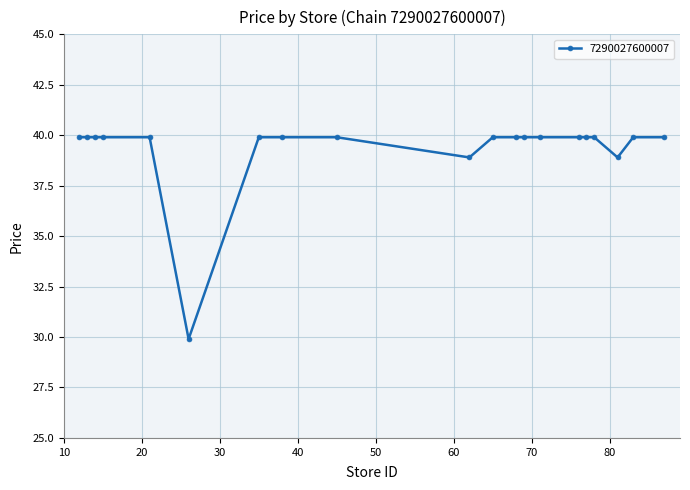

What is the maximum value shown in the chart?

39.9